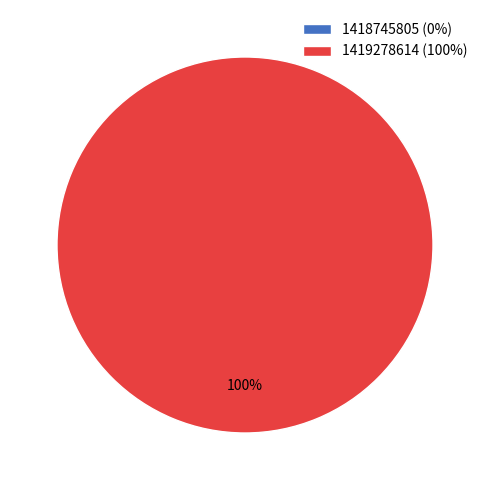

Rank the categories by value from highest to lowest.

1419278614, 1418745805